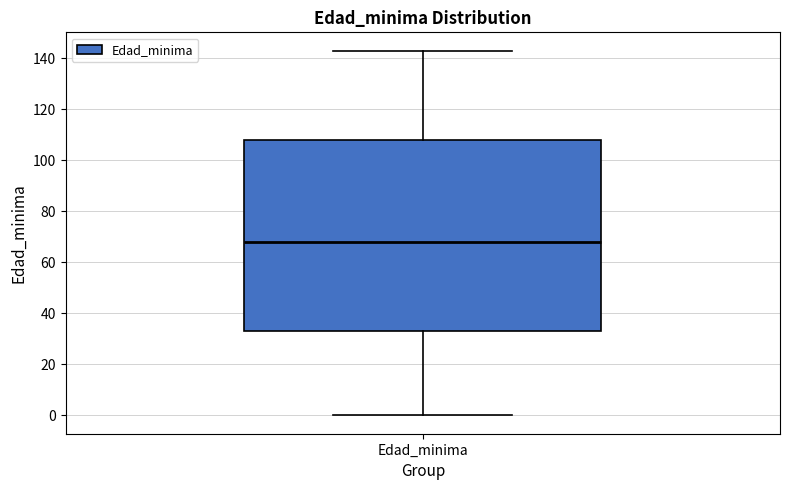

Where does the median line of the box for Edad_minima sit on the y-axis? The values are not printed on the chart, so give them approximately, as read against the axis.

68